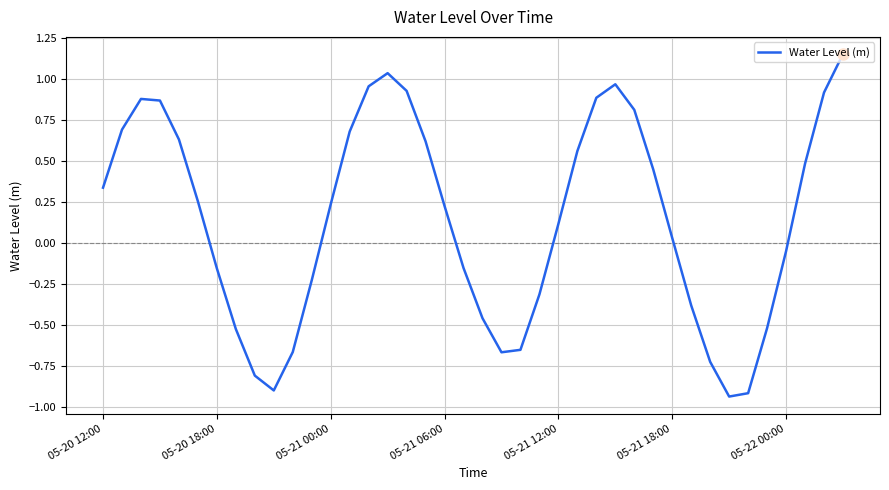

Count the number of values greater than 0.

23